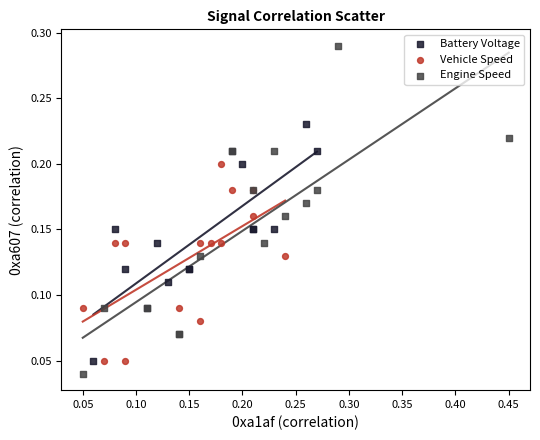

Which series contains the highest Y value?

Engine Speed